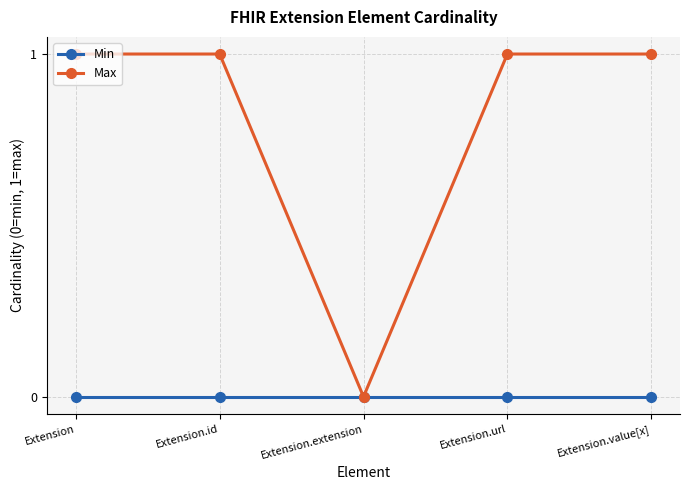

Reading right to left, what are all the values shown in this chart?

Min: Extension.value[x]=0	Extension.url=0	Extension.extension=0	Extension.id=0	Extension=0
Max: Extension.value[x]=1	Extension.url=1	Extension.extension=0	Extension.id=1	Extension=1